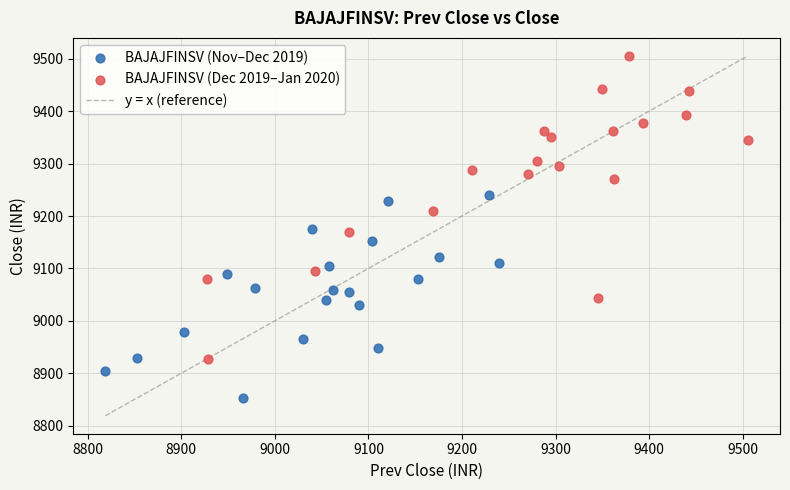

Which series reaches the minimum Y coordinate?

BAJAJFINSV (Nov–Dec 2019)